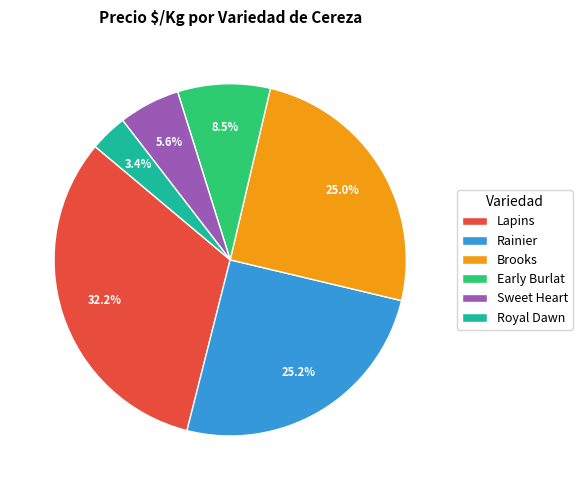

Does Sweet Heart represent more than half of the total?

No